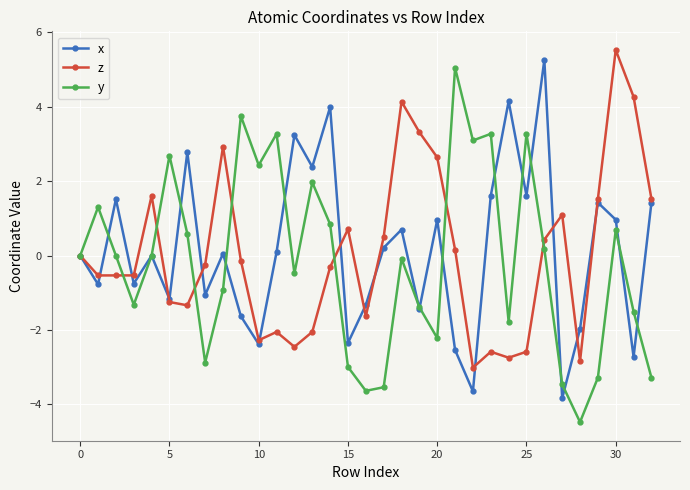

What is the maximum value shown in the chart?

5.5